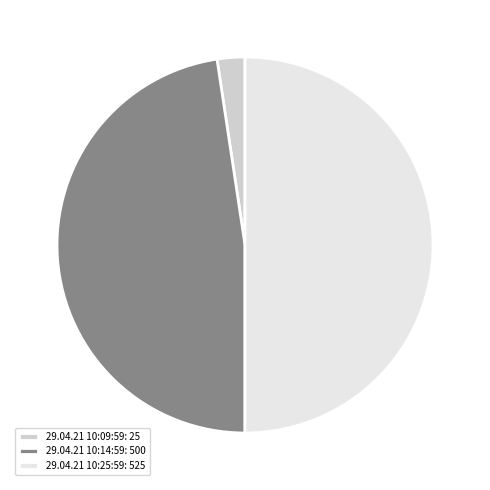

The 29.04.21 10:09:59: 25 slice represents 2% of the pie. True or false?

True